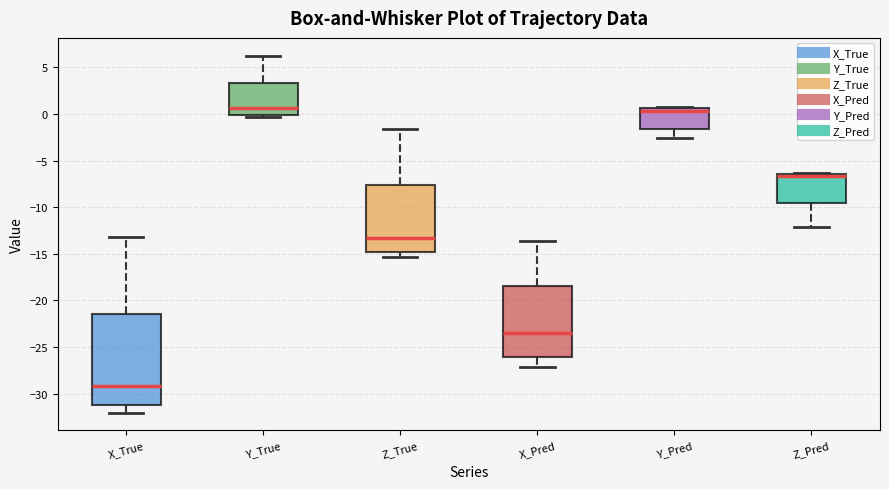

Where is the lower edge of the box for Z_True on the y-axis? The values are not printed on the chart, so give them approximately, as read against the axis.

-15.0